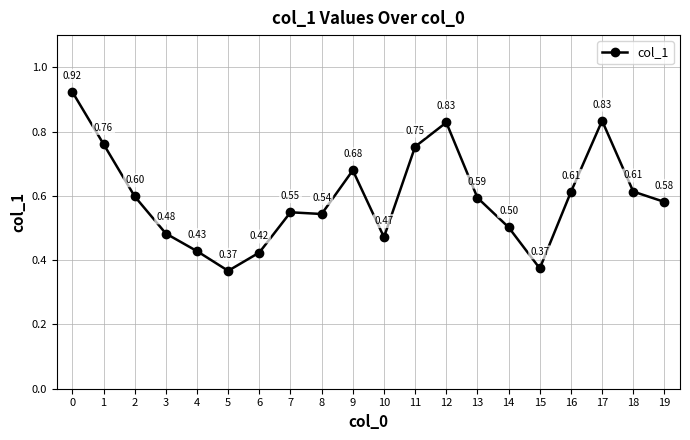

How many points are lower than both their immediate neighbors (excluding endpoints)?

4